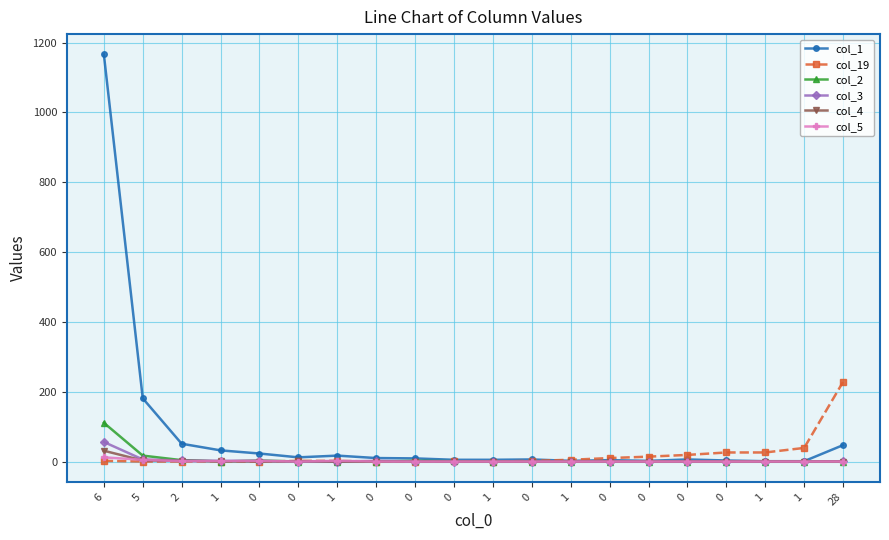

How many categories are shown in the chart?

20